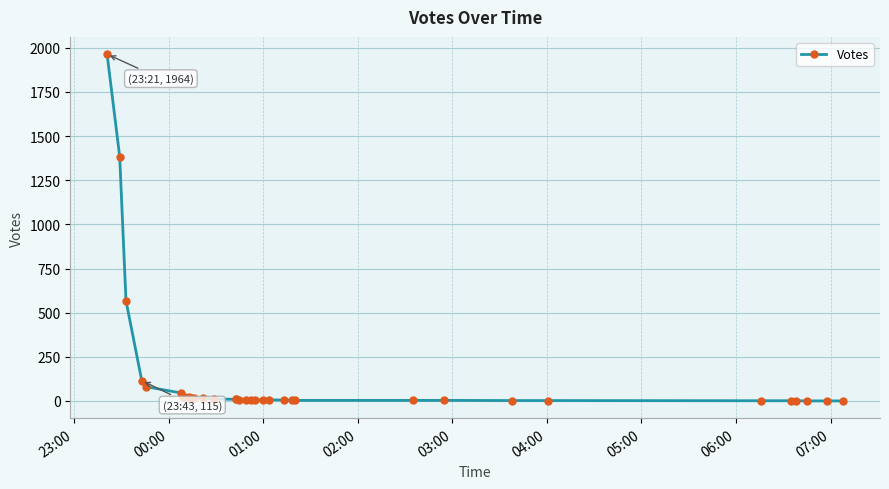

The chart shows a value of 1317 at 32. True or false?

False